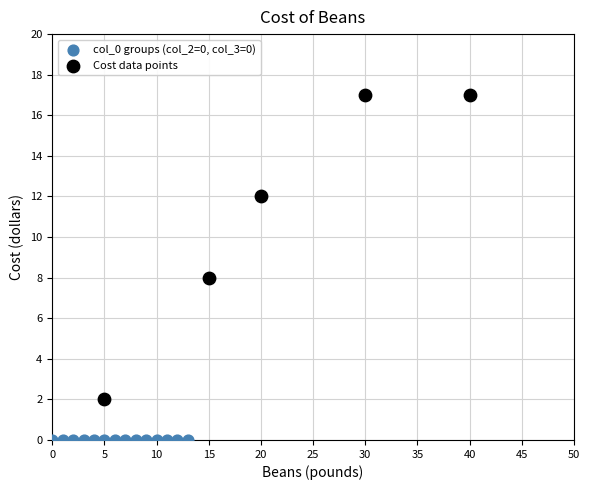

Which series contains the lowest Y value?

col_0 groups (col_2=0, col_3=0)